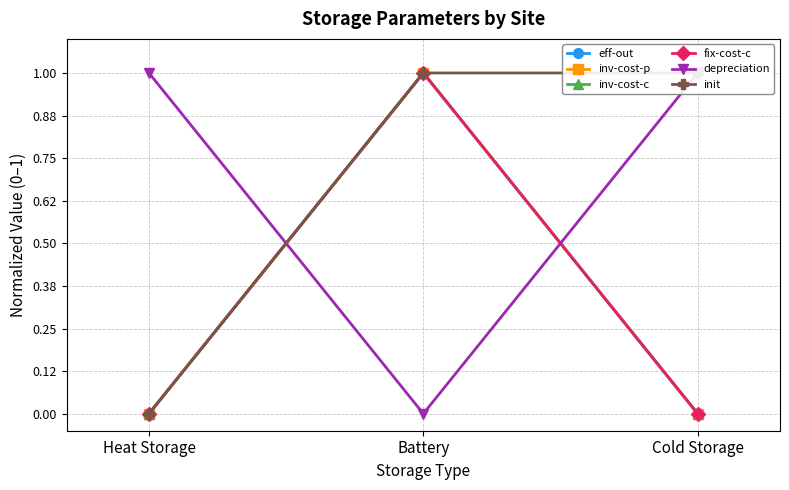

List the labels in order of inv-cost-p value, smallest first.

Heat Storage, Cold Storage, Battery